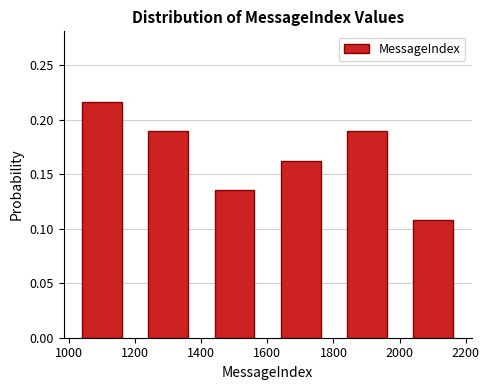

What is the height of the bar covering 2000 to 2200 on the x-axis? Neither the bar edges nor the heights are printed on the chart, so give them approximately, as read against the axes.

0.110